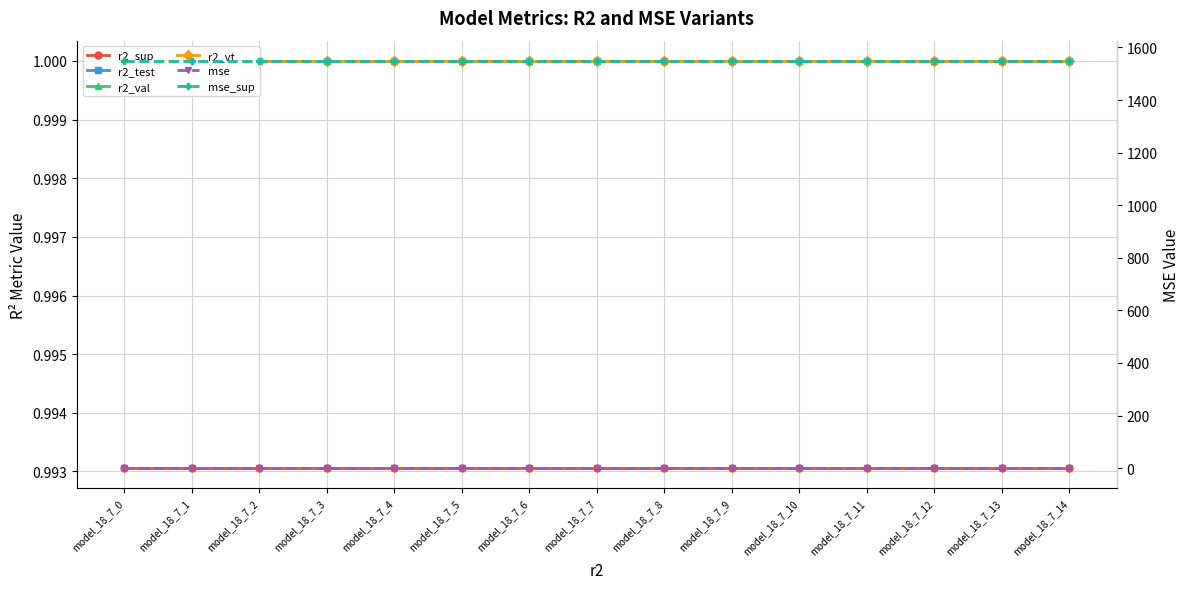

The r2_sup series shows 1.0 at model_18_7_8. True or false?

True